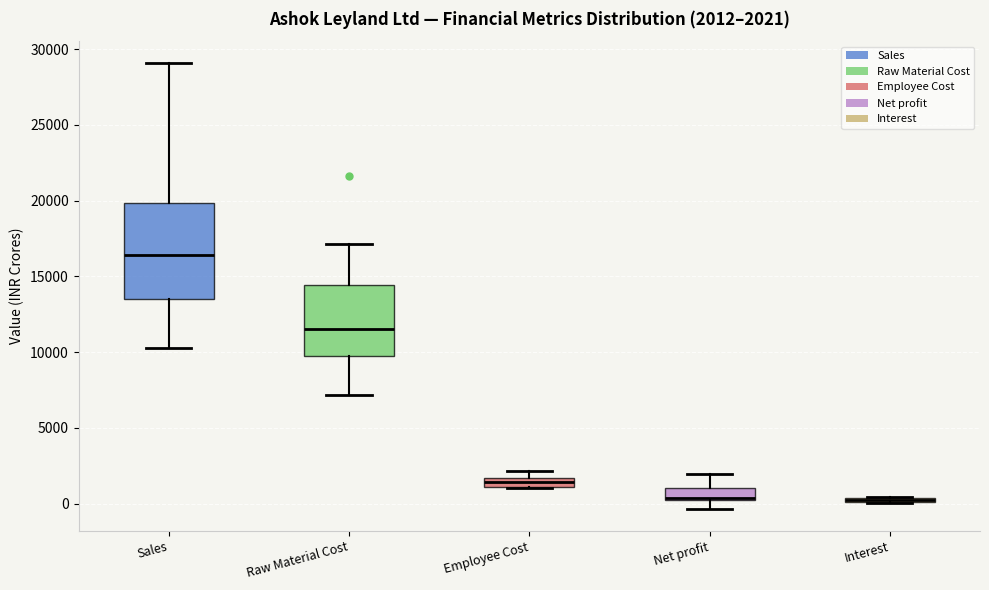

Which box is the tallest, from its lower edge to its upper edge?

Sales